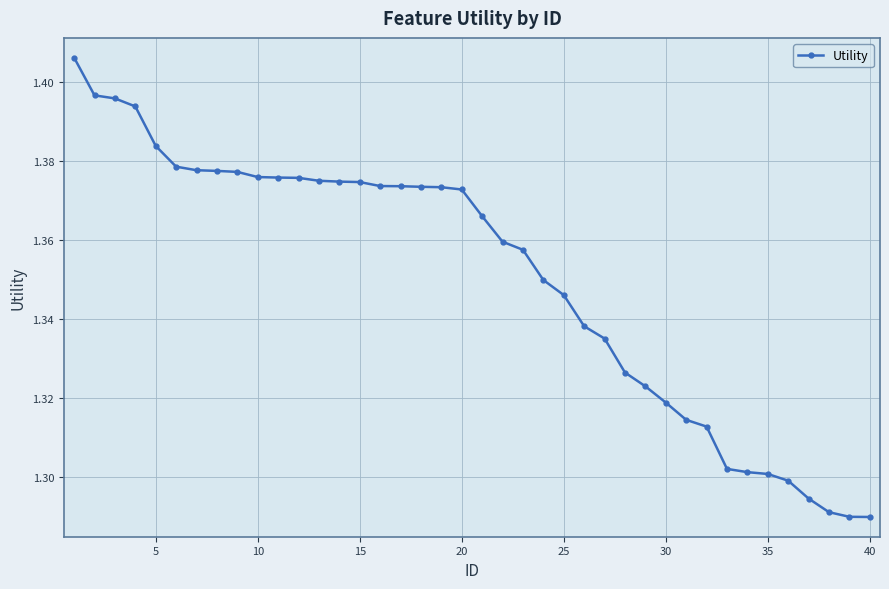

How many values are between 1 and 2?

40